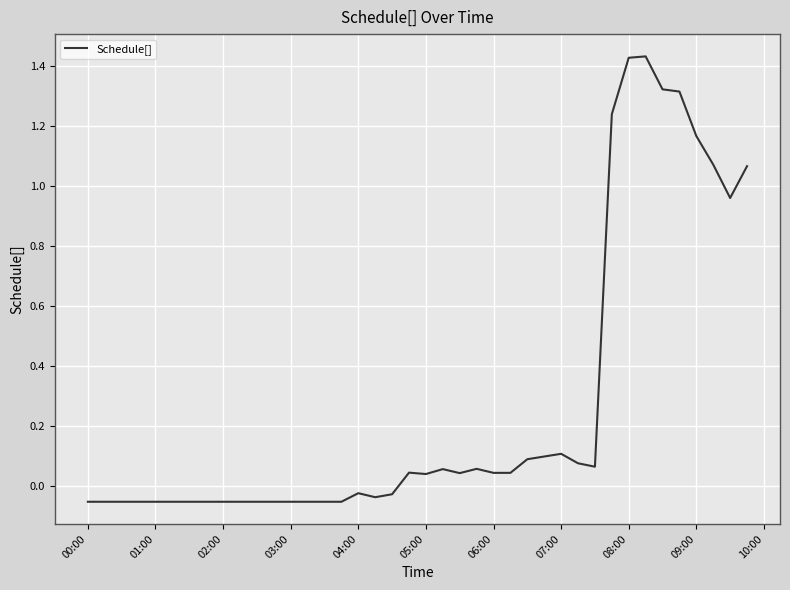

True or false: the data shows 0.1 at 07:00.

True